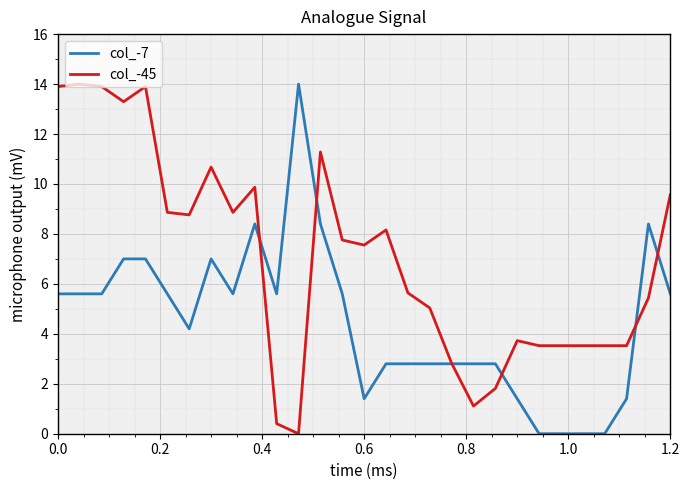

What is the maximum value for col_-45?

14.0